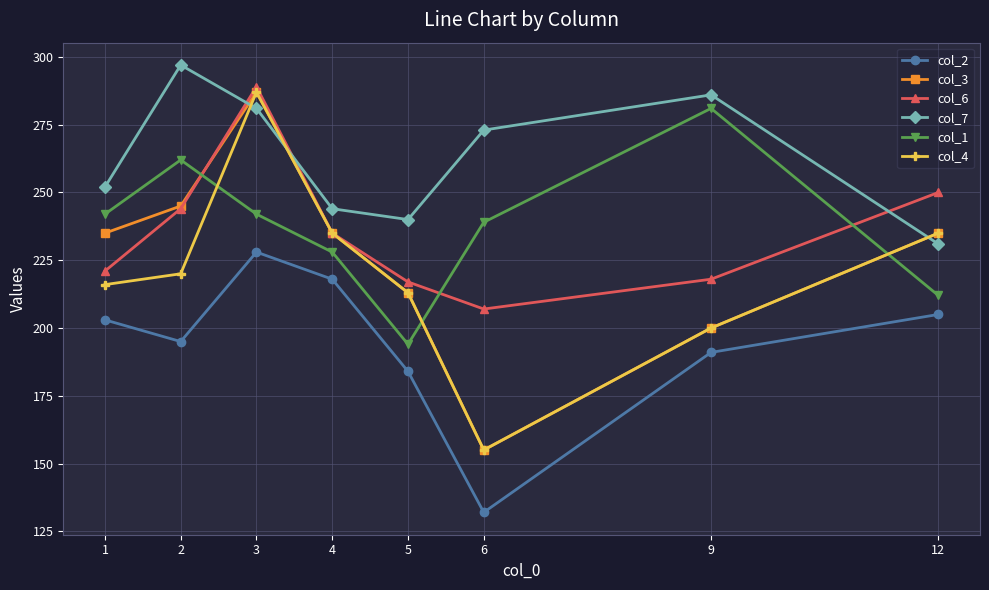

Is this an area chart (filled region under the line)?

No